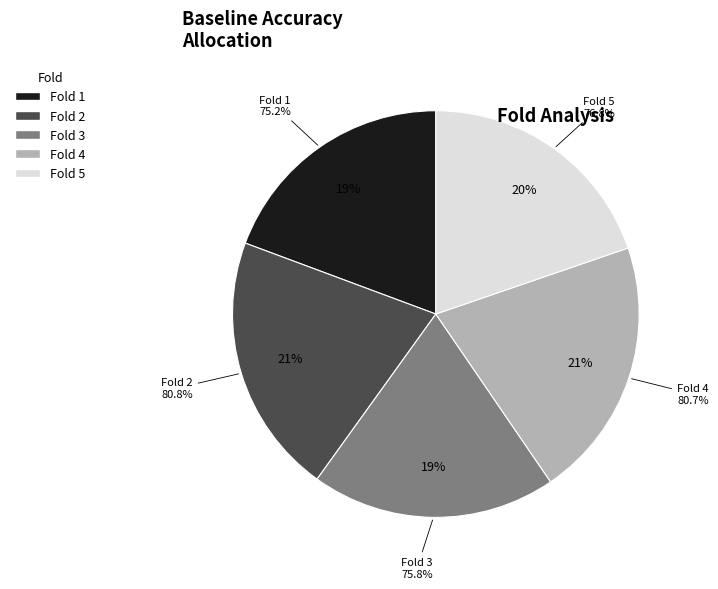

Do 1 and 4 together represent more than half of the pie?

No